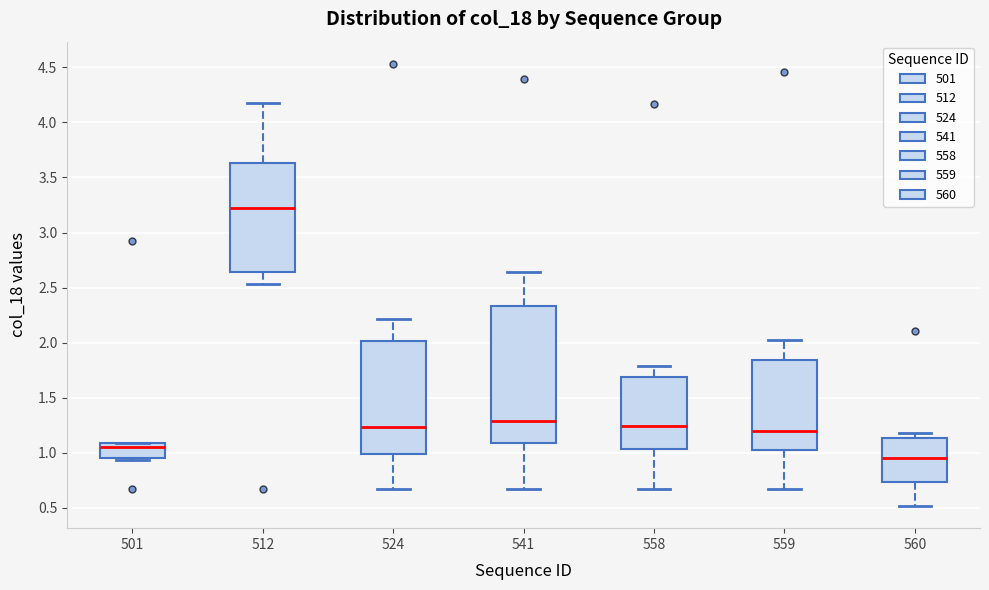

Which box's median line is the highest?

512